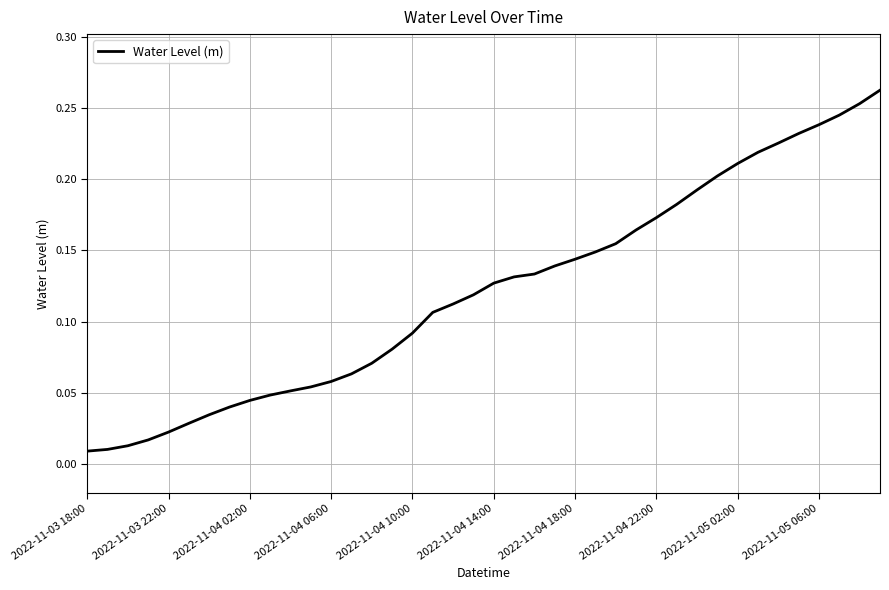

List the labels in order of value, largest first.

39, 38, 37, 36, 35, 34, 33, 32, 31, 30, 29, 28, 27, 26, 25, 24, 23, 22, 21, 20, 19, 18, 17, 16, 15, 14, 13, 12, 11, 10, 2022-11-05 06:00, 2022-11-05 02:00, 2022-11-04 22:00, 2022-11-04 18:00, 2022-11-04 14:00, 2022-11-04 10:00, 2022-11-04 06:00, 2022-11-04 02:00, 2022-11-03 22:00, 2022-11-03 18:00